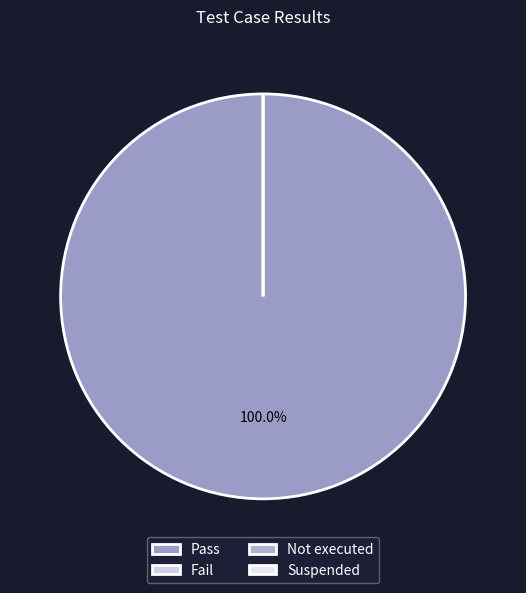

Is Pass the majority of the pie?

Yes